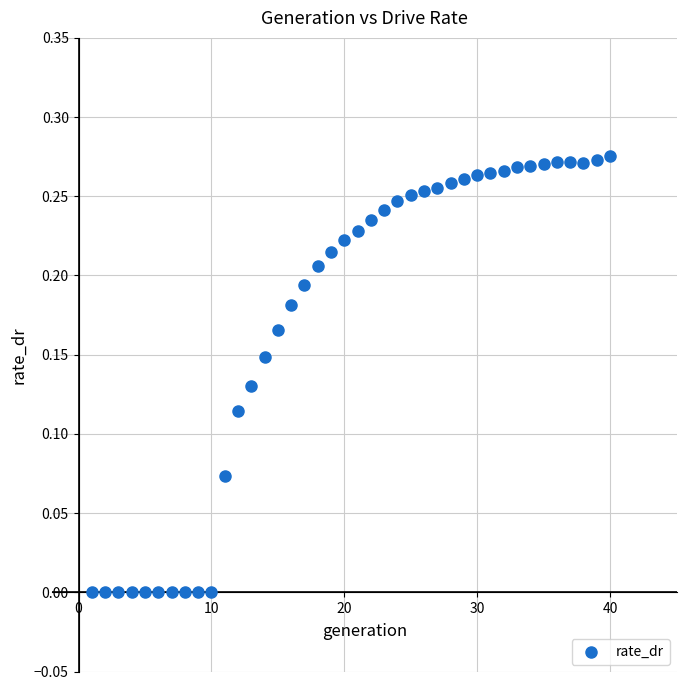

What is the range of X values (max minus min)?

39.0